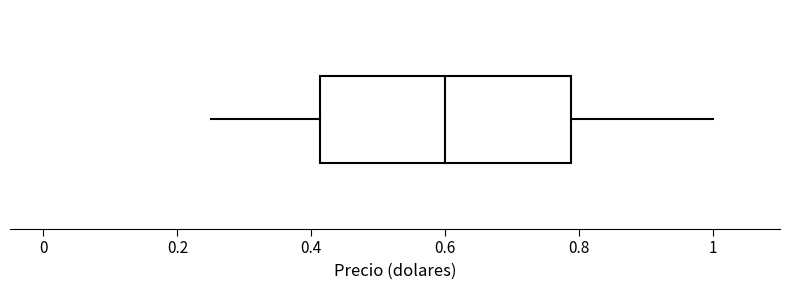

Transcribe this box plot: give where the median line is, the range the box spans, and where the two whiskers end, as read against the x-axis. The values are not printed on the chart, so give them approximately, as read against the axis.

median 0.60, box 0.42 to 0.78, whiskers 0.26 to 1.00